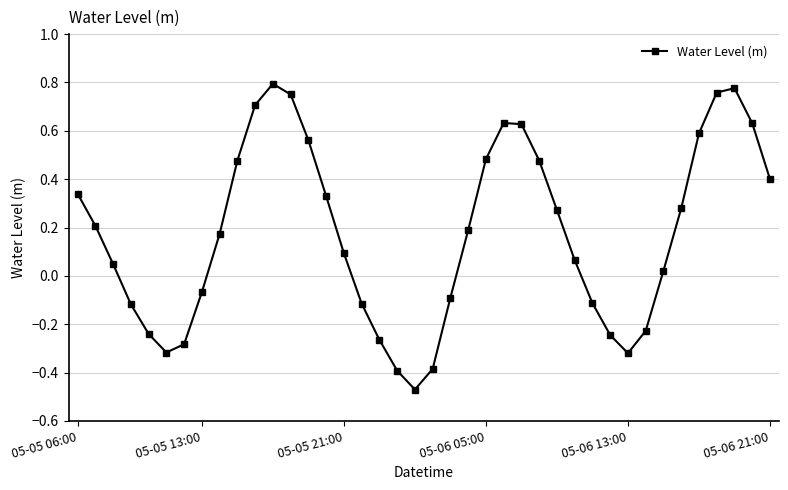

What is the sum of all values?

7.0